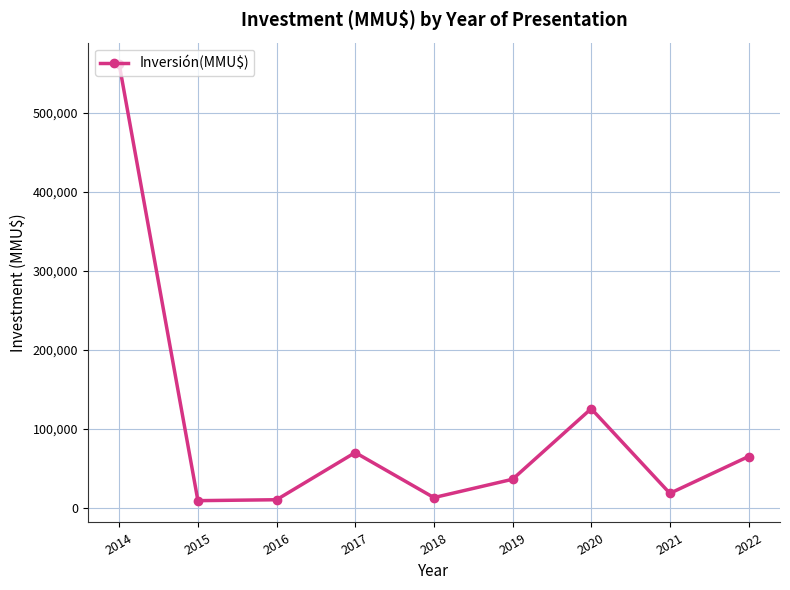

The value at 2014 is 561000. True or false?

True